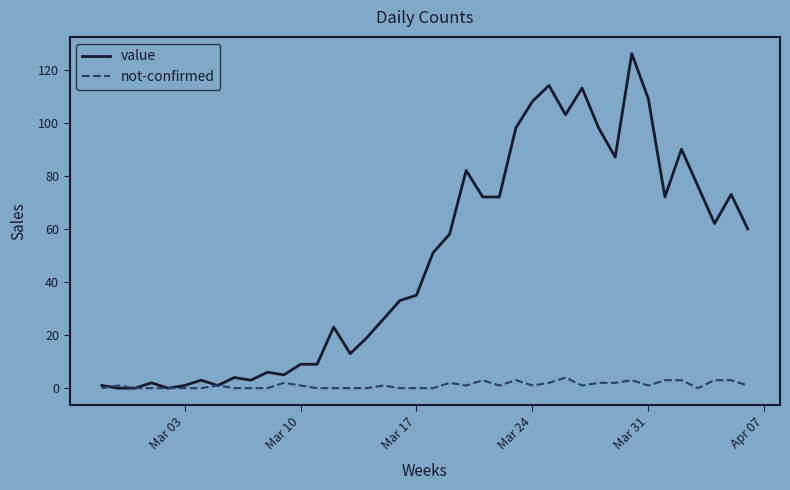

Which series has the largest total across all categories?

value